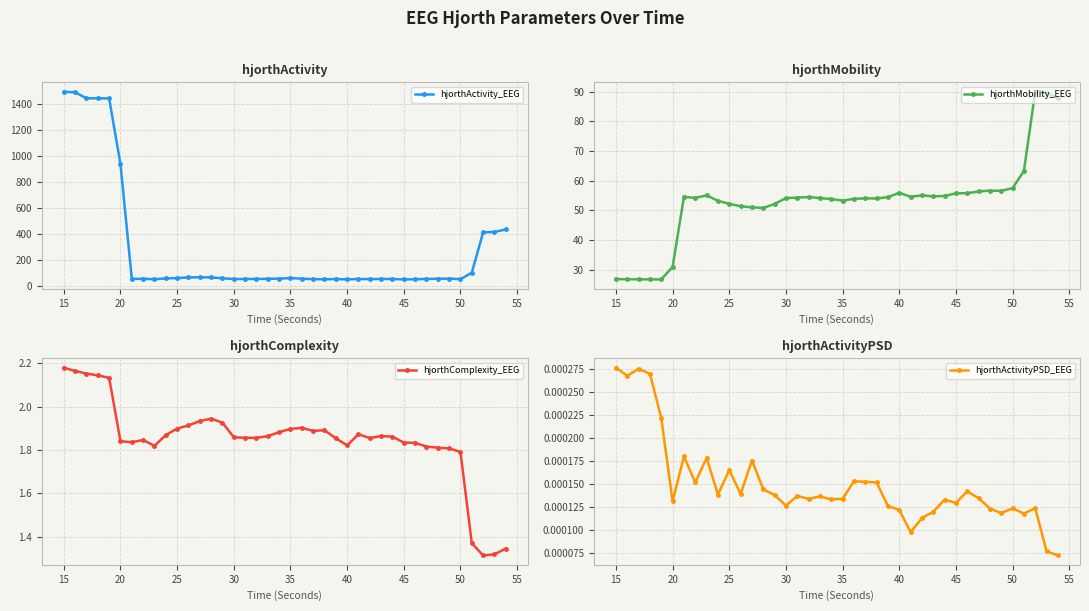

Where is hjorthMobility_EEG nearest to the value 58?

50